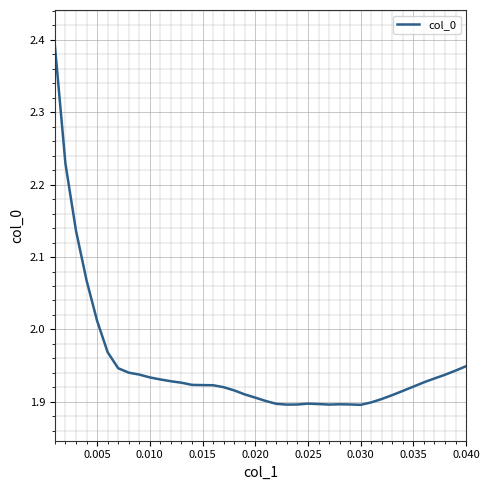

How many lines are shown in the chart?

1